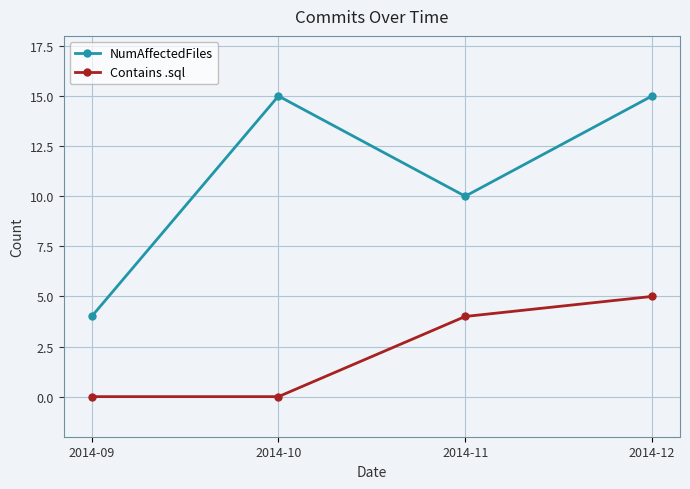

What is the spread (max minus min) of values at 2014-09?

4